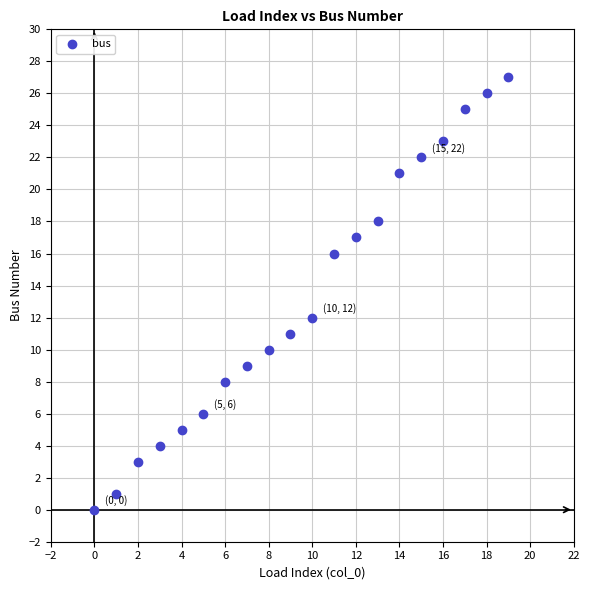

What is the range of Y values (max minus min)?

27